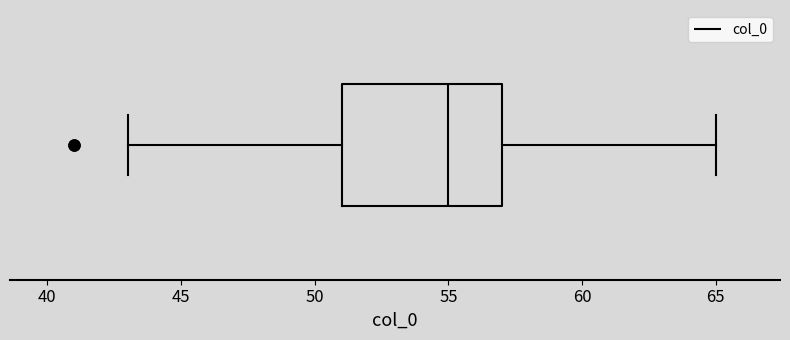

Where does the right whisker of the box end on the x-axis? The values are not printed on the chart, so give them approximately, as read against the axis.

65